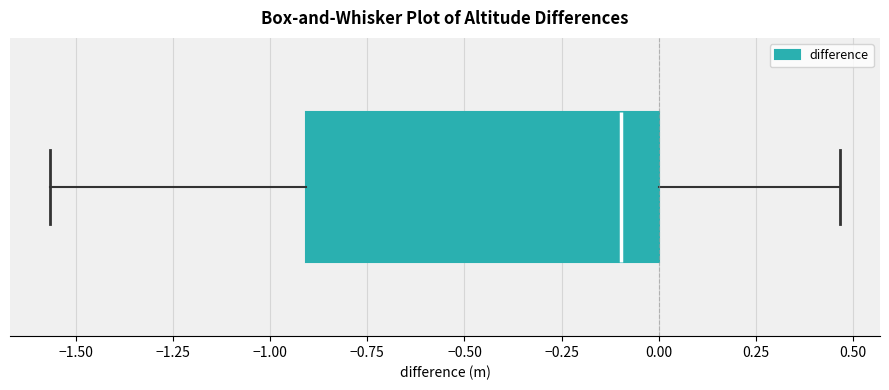

Read this box plot against the x-axis: the position of the median line, the range covered by the box, and the ends of both whiskers. The values are not printed on the chart, so give them approximately, as read against the axis.

median -0.10, box -0.90 to 0.00, whiskers -1.55 to 0.45